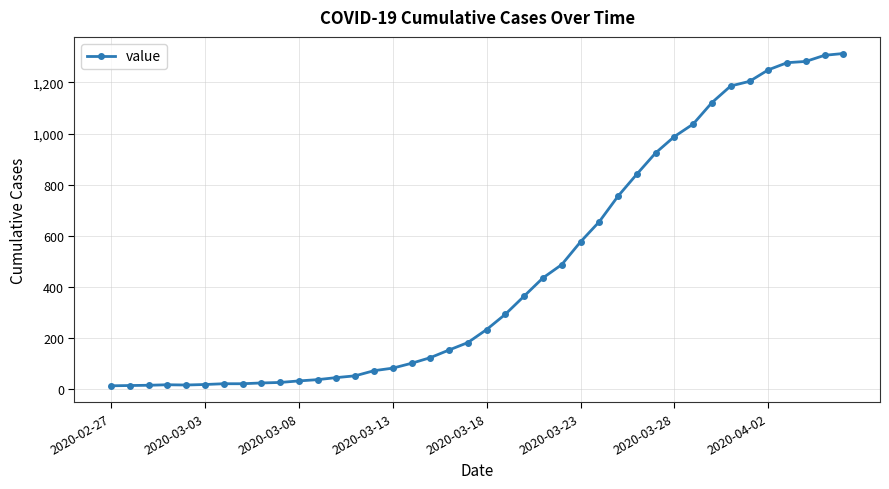

What is the difference between the maximum and minimum values?

1300